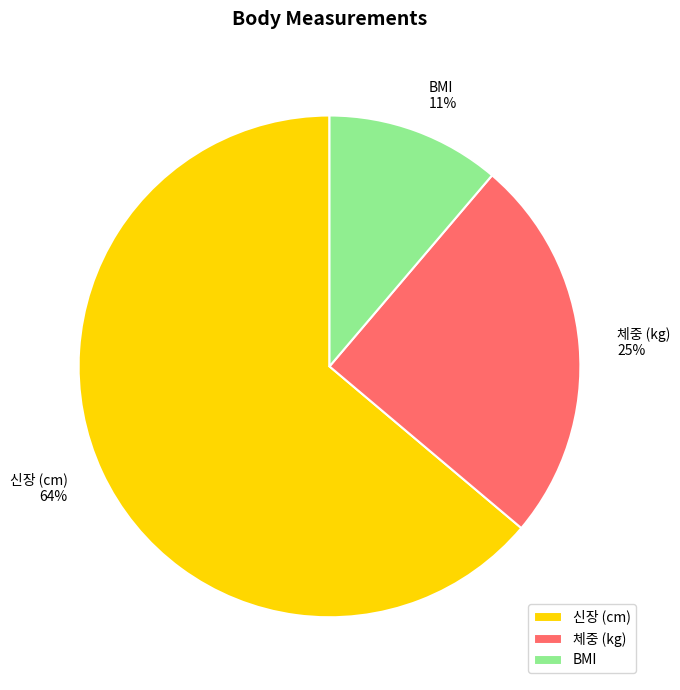

Between 체중 (kg) and BMI, which is larger?

체중 (kg)